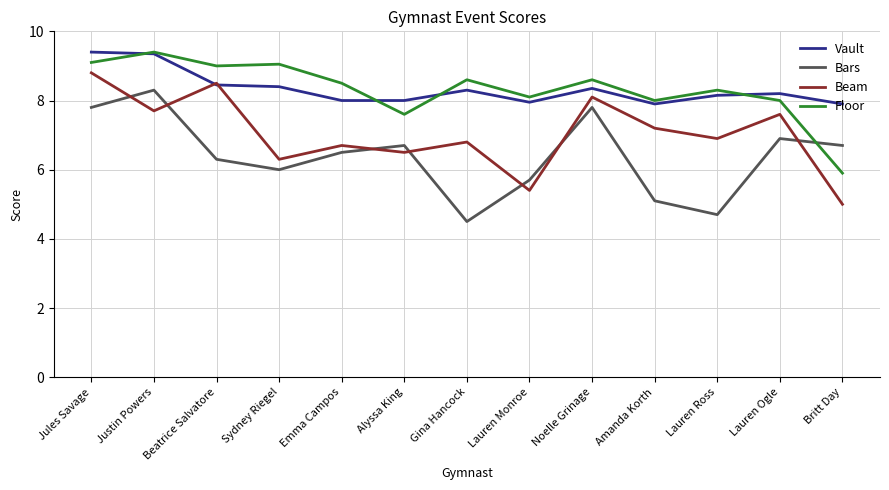

How many lines are shown in the chart?

4